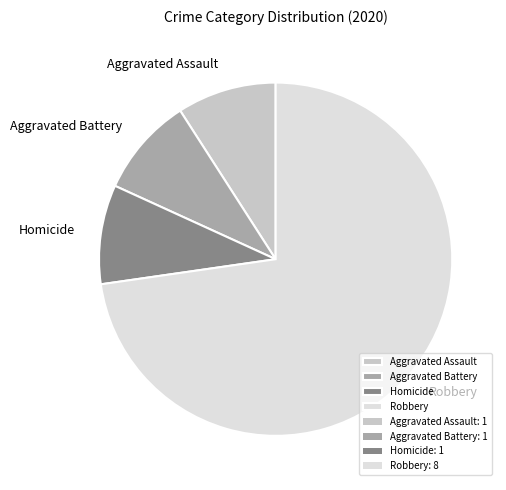

Does any single category account for the majority?

Yes